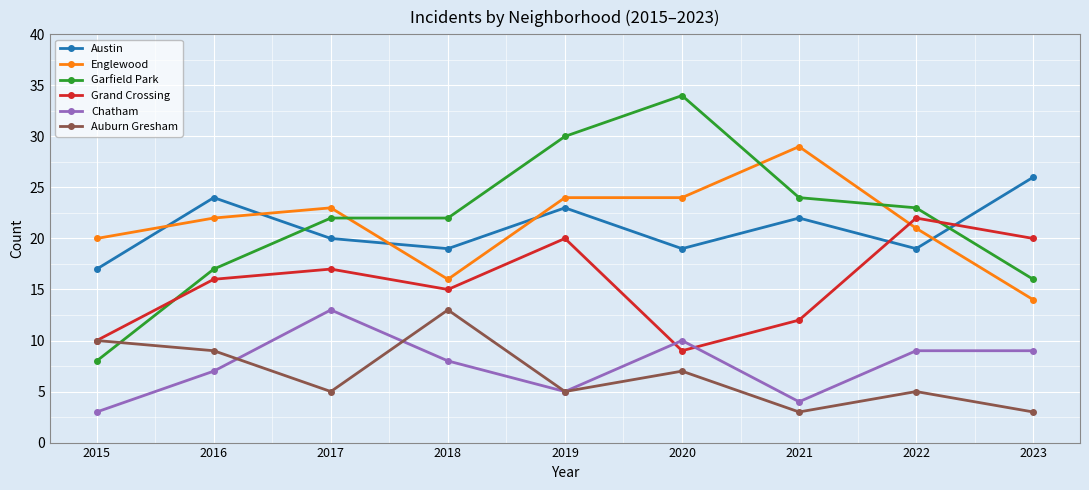

What is the approximate value of Englewood at 2019?

24